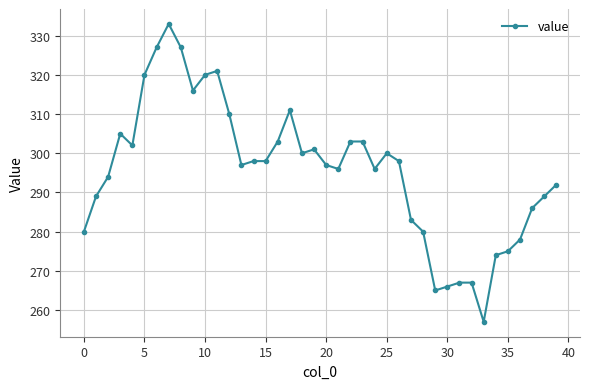

What is the difference between the maximum and second lowest values?

68